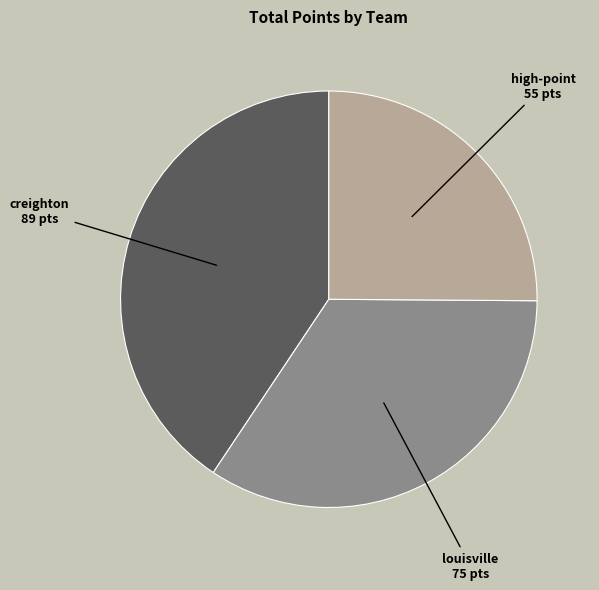

Count the number of slices in the pie.

3